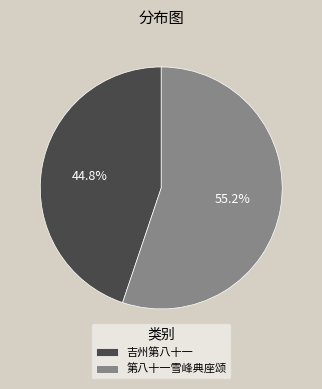

To the nearest percent, what portion does 第八十一雪峰典座颂 represent?

55%